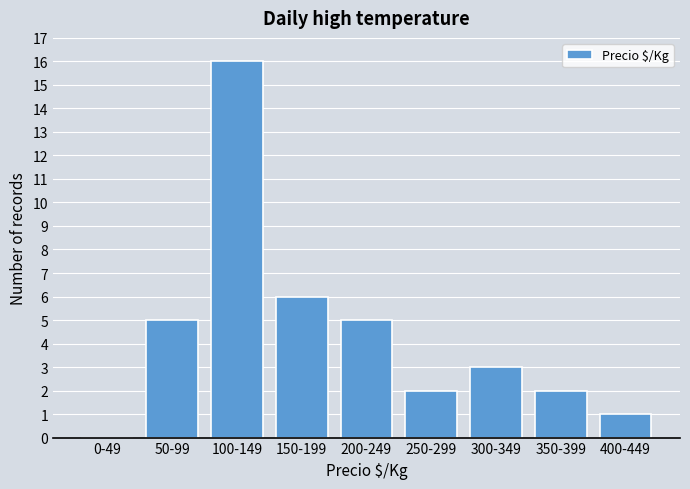

Reading right to left, extract all data points from this chart.

400-449=1	350-399=2	300-349=3	250-299=2	200-249=5	150-199=6	100-149=16	50-99=5	0-49=0